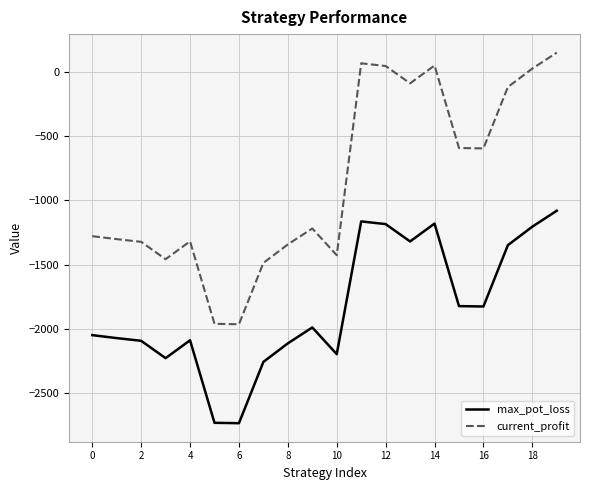

Which series has the largest total across all categories?

current_profit